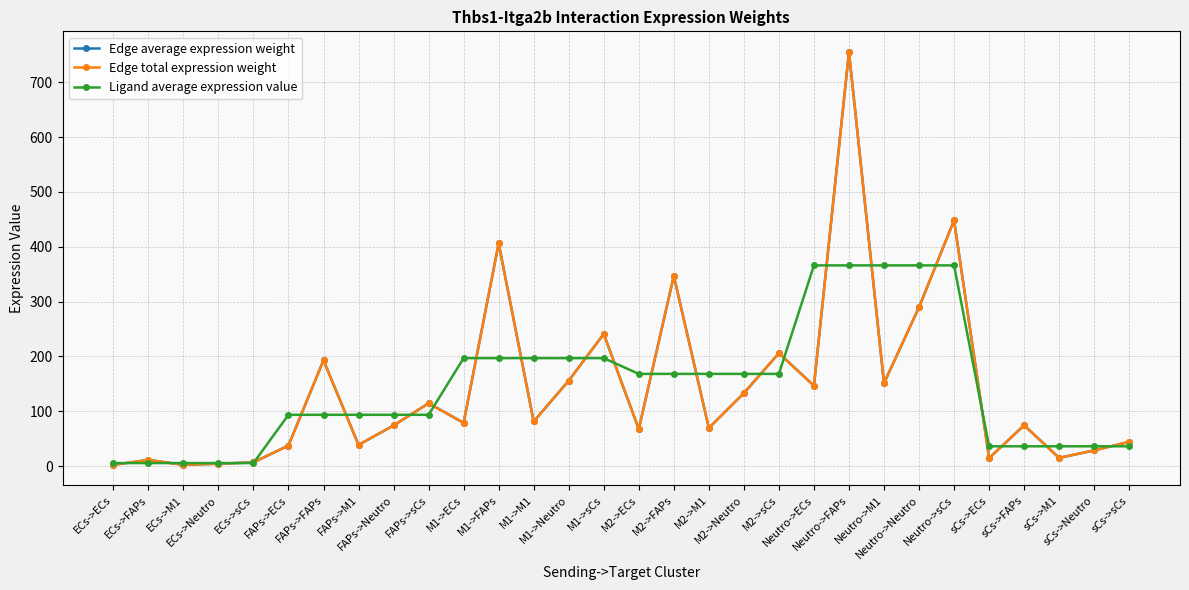

Is this an area chart (filled region under the line)?

No